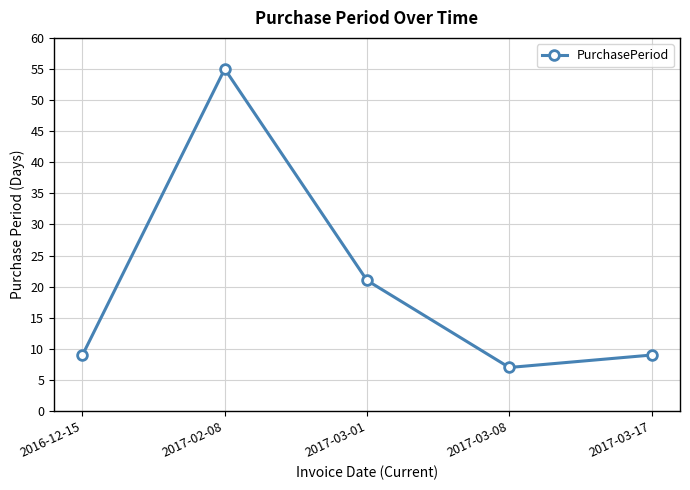

Is this an area chart (filled region under the line)?

No